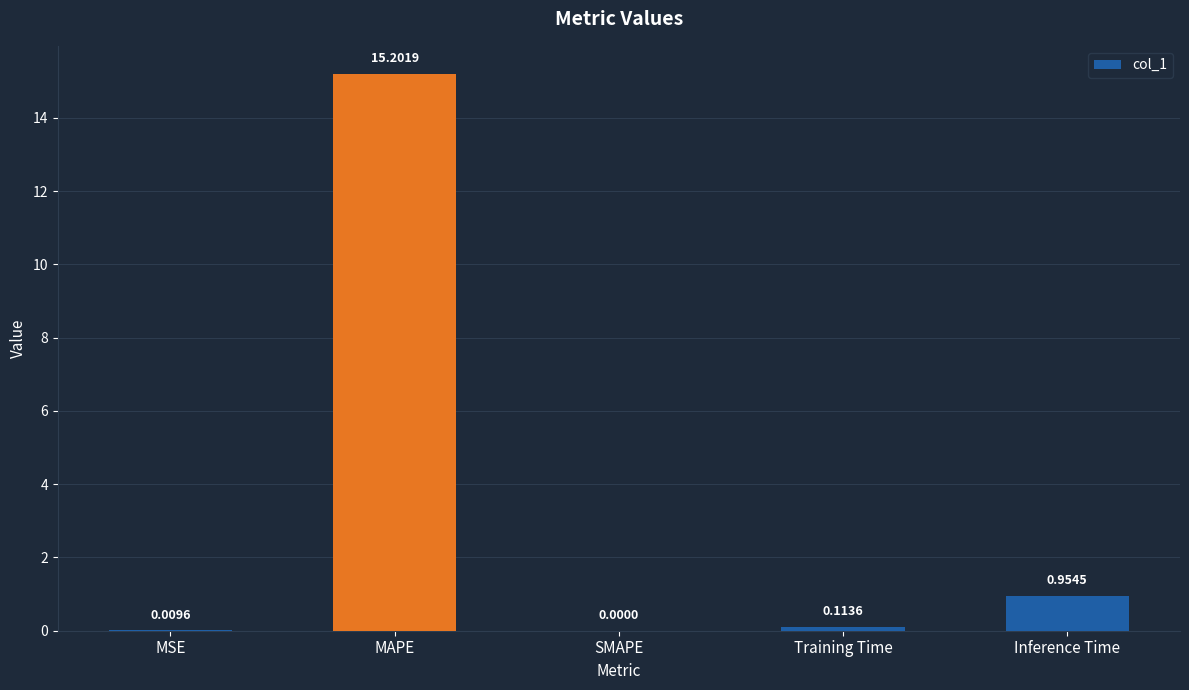

What is the average value?

3.3